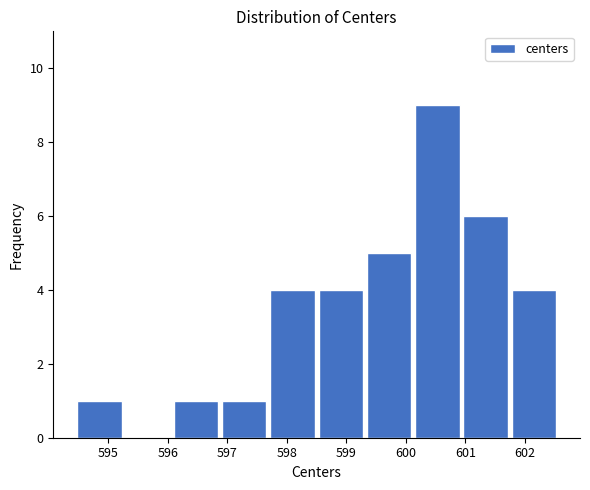

Reading left to right, list every bar in this chart as the range it spans on the x-axis followed by its height. Neither the bar edges nor the heights are printed on the chart, so give them approximately, as read against the axes.

594.4 to 595.3: 1
595.3 to 596.1: 0
596.1 to 596.9: 1
596.9 to 597.7: 1
597.7 to 598.5: 4
598.5 to 599.3: 4
599.3 to 600.1: 5
600.1 to 600.9: 9
600.9 to 601.7: 6
601.7 to 602.6: 4